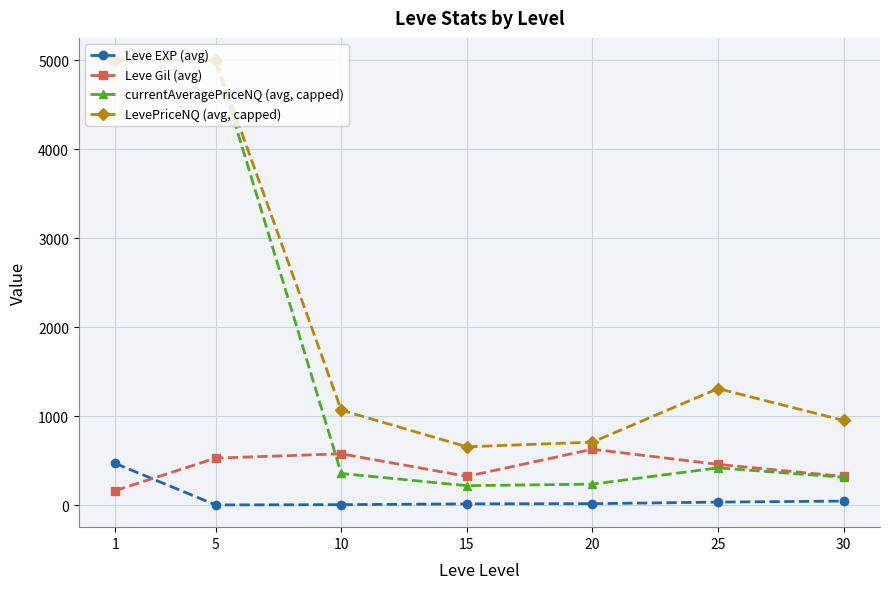

At 10, list the series in order from smallest to largest.

Leve EXP (avg), currentAveragePriceNQ (avg, capped), Leve Gil (avg), LevePriceNQ (avg, capped)